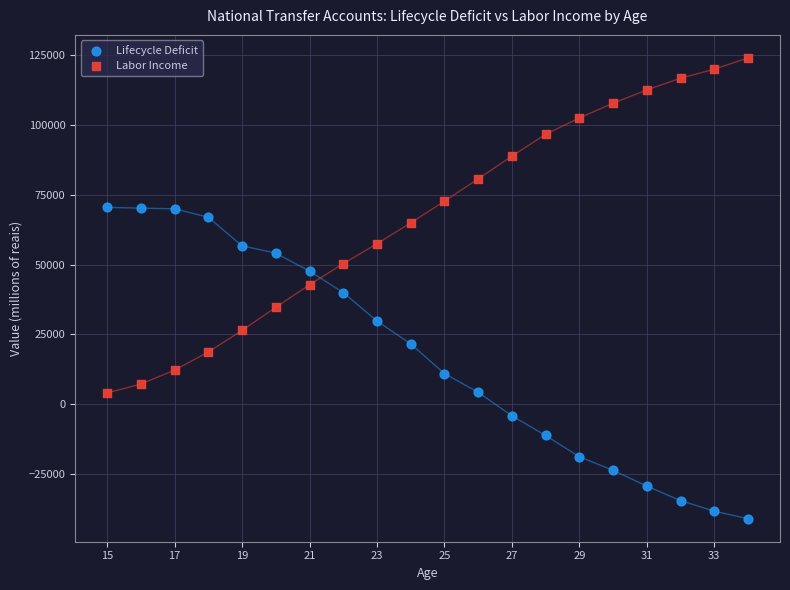

Which series has the widest spread of Y values?

Labor Income